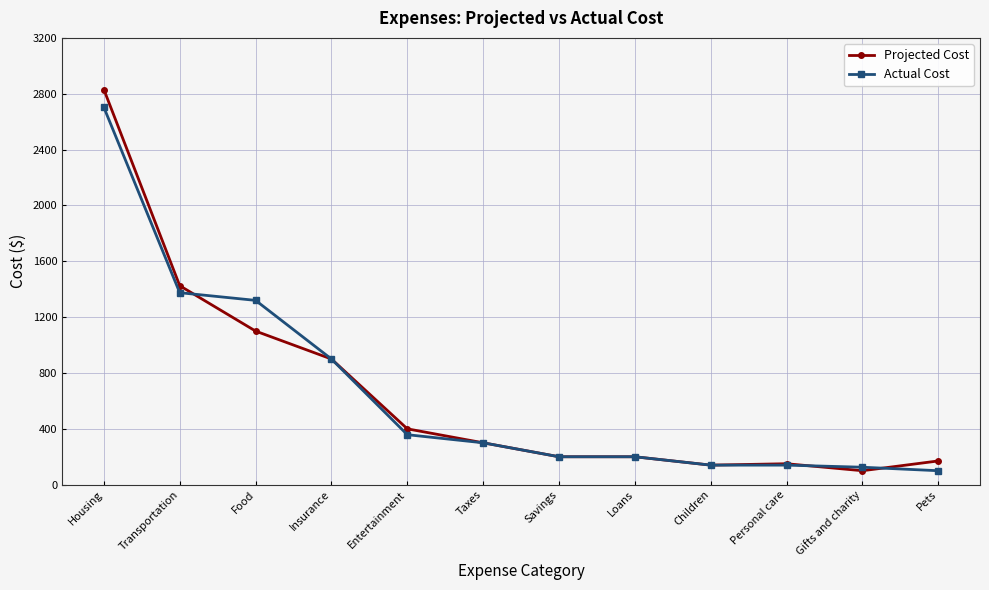

What is the lowest value of the Projected Cost series?

100